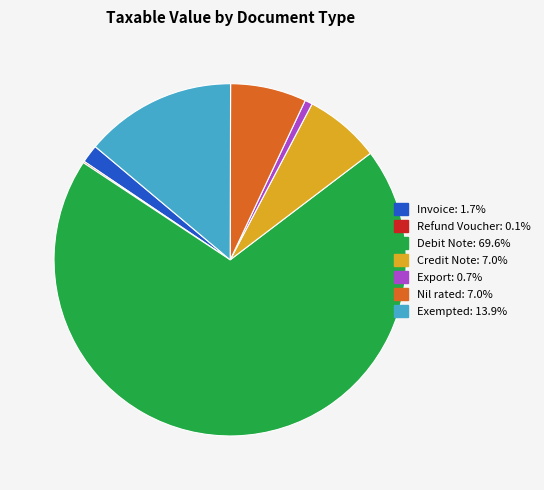

Is there a majority slice in this chart?

Yes